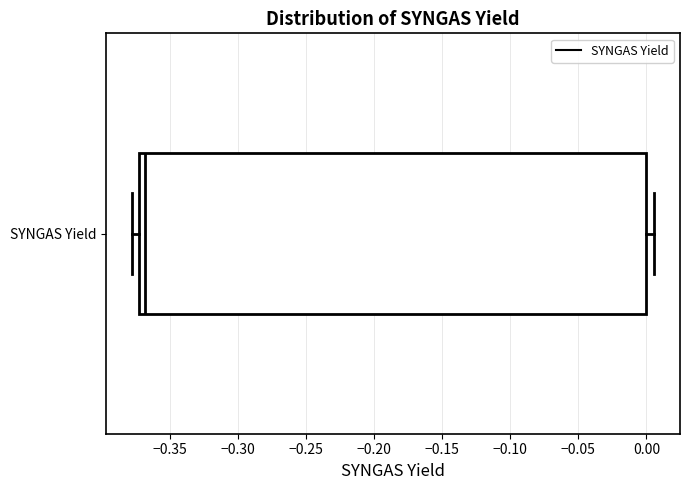

Transcribe this box plot: give where the median line is, the range the box spans, and where the two whiskers end, as read against the x-axis. The values are not printed on the chart, so give them approximately, as read against the axis.

median -0.370, box -0.375 to 0.000, whiskers -0.380 to 0.005